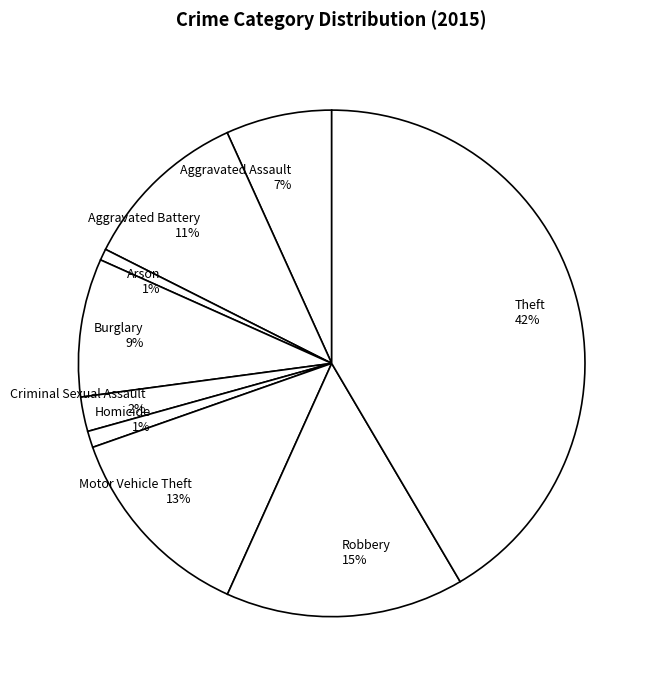

Is the sum of Arson and Criminal Sexual Assault greater than half?

No